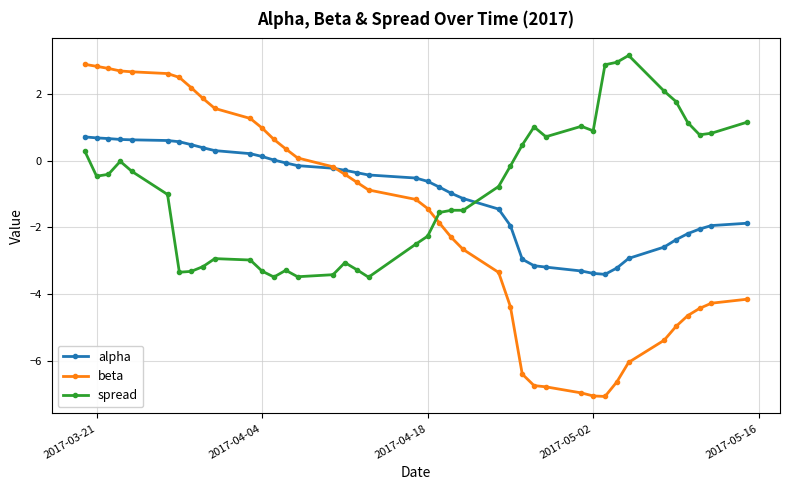

What is the value of the spread point at the 9th from the left?

-3.2